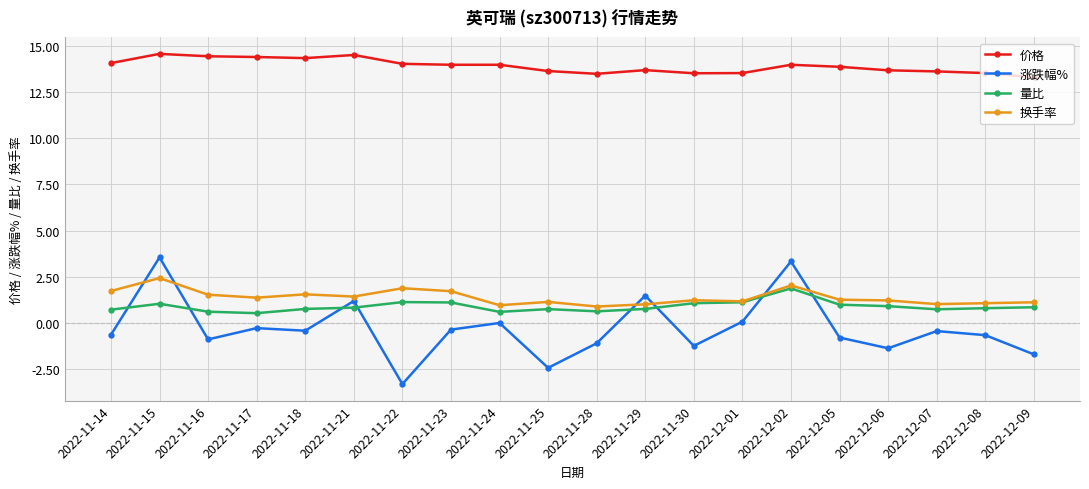

What is the total value across all series at 2022-11-28?

13.9